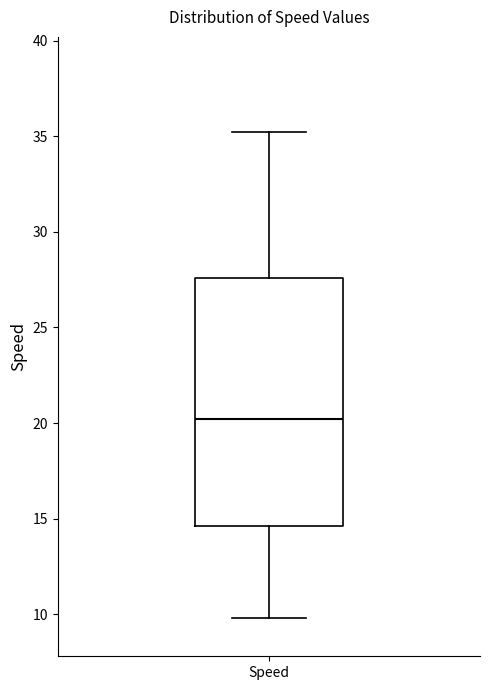

Where does the lower whisker of the box for Speed end on the y-axis? The values are not printed on the chart, so give them approximately, as read against the axis.

10.0